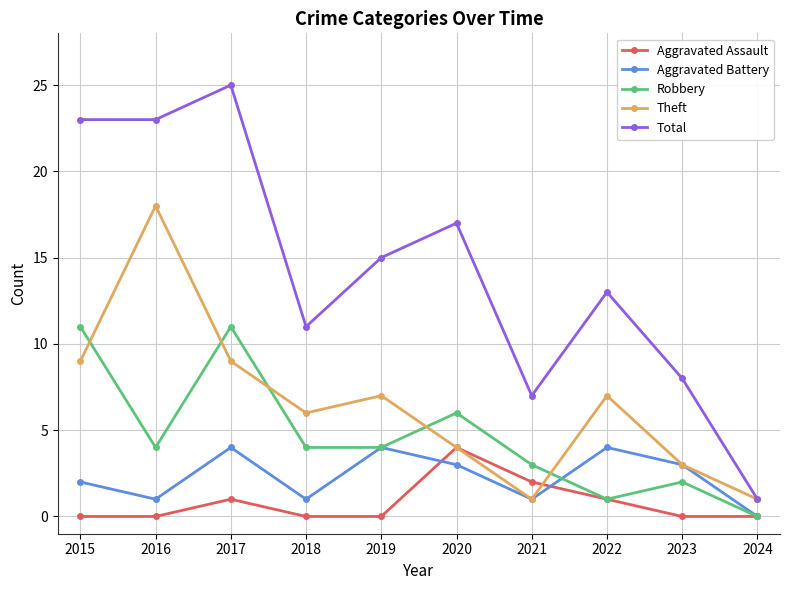

True or false: Total and Aggravated Assault cross at least once.

False